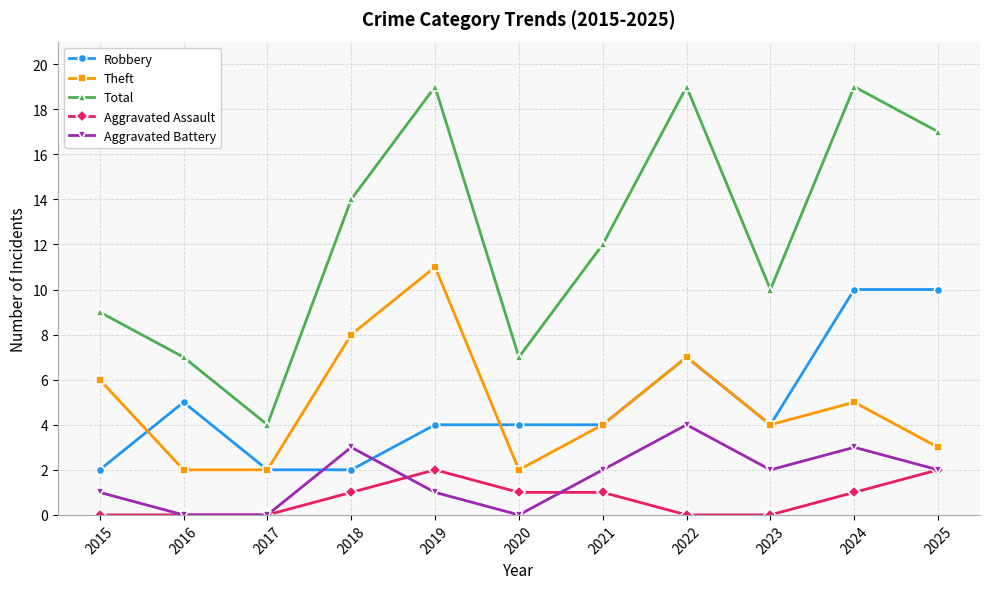

What is the approximate value of Robbery at 2025?

10